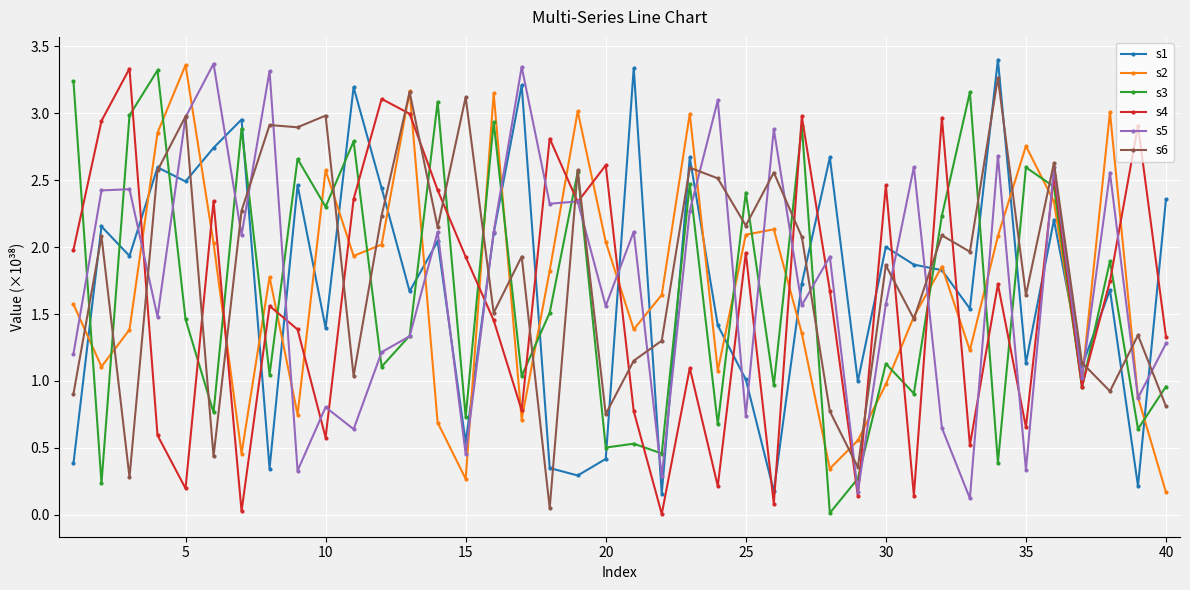

What are all the series names shown in the legend?

s1, s2, s3, s4, s5, s6